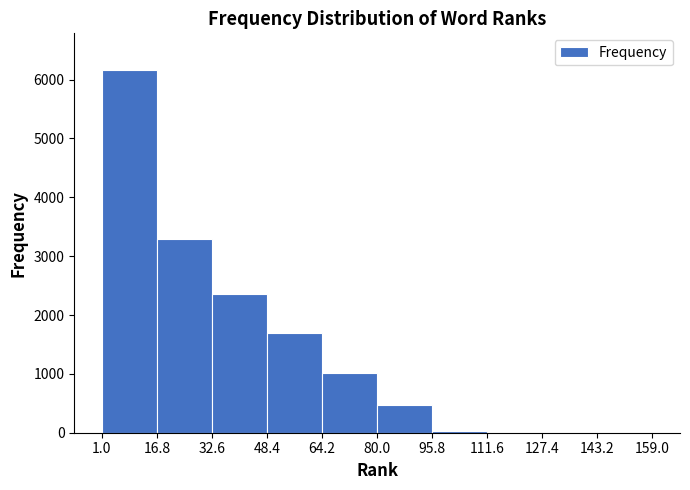

Which range on the x-axis has the tallest bar?

1.0 to 16.8